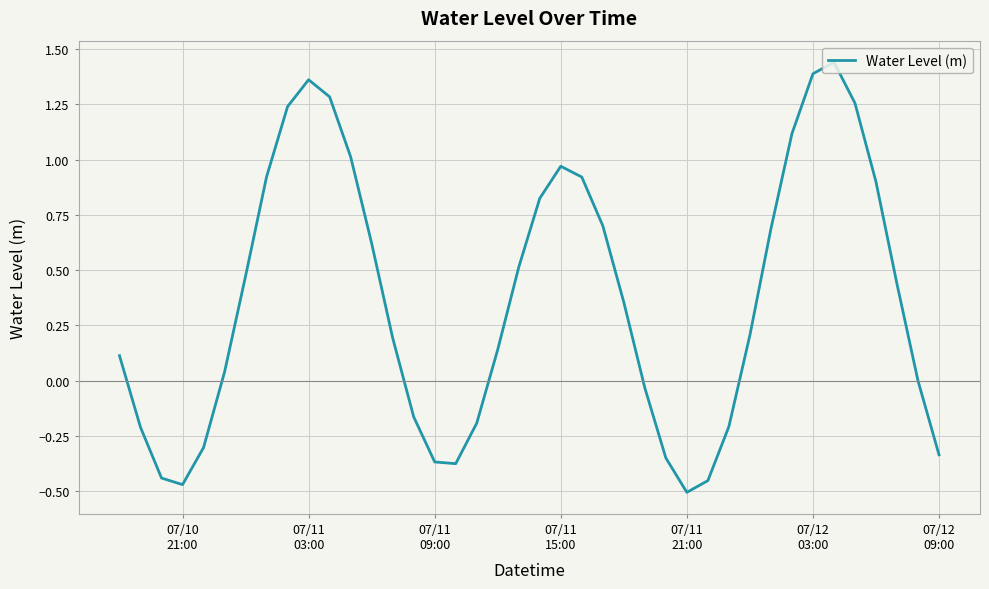

What is the difference between the maximum and minimum values?

1.9